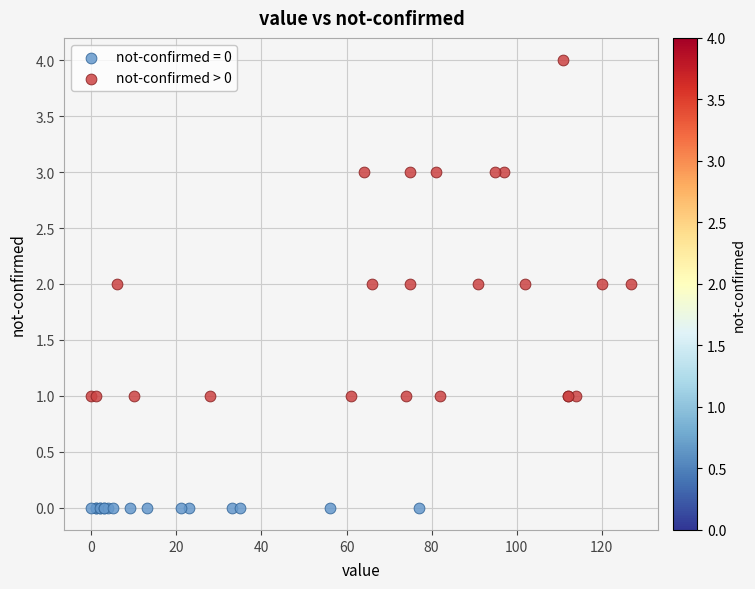

Which series contains the highest Y value?

not-confirmed > 0